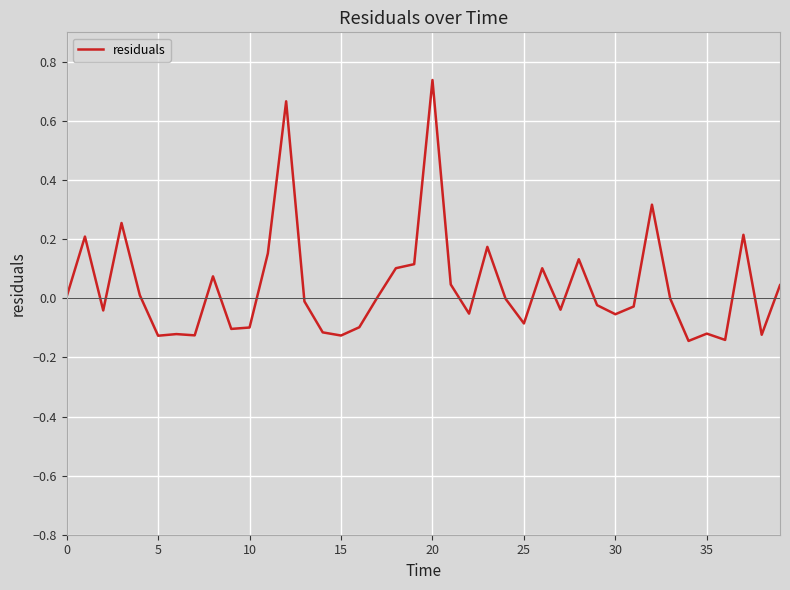

Which label corresponds to the largest value in the chart?

20